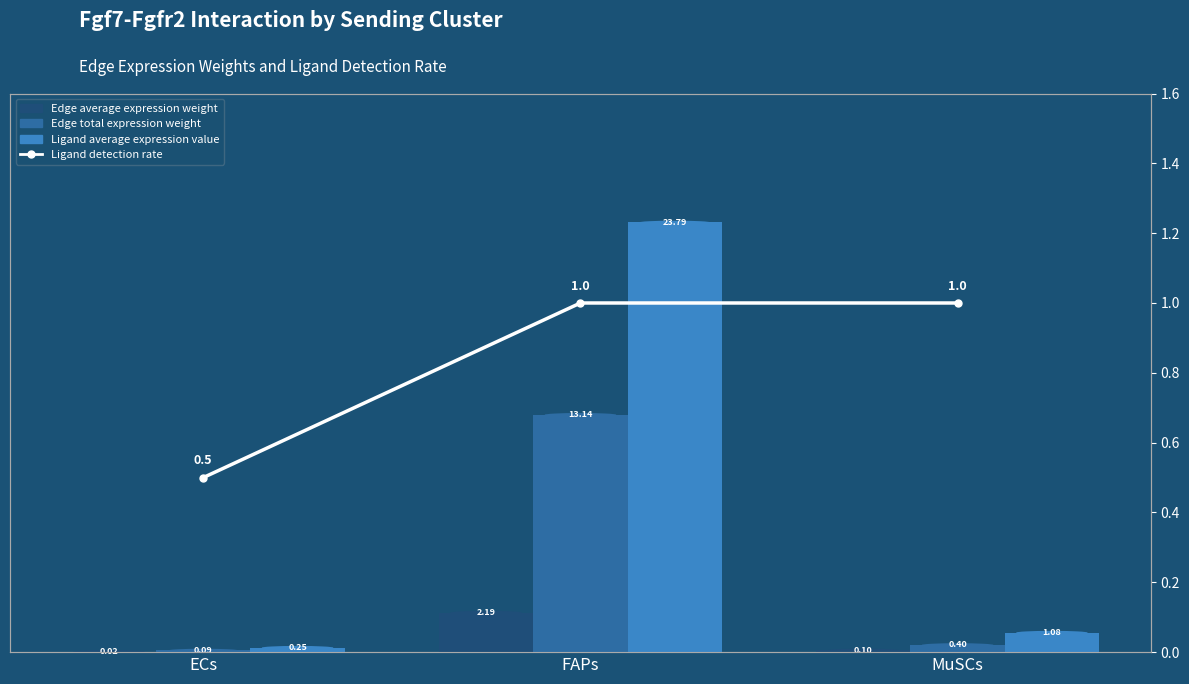

List the labels in order of Edge average expression weight value, smallest first.

ECs, MuSCs, FAPs